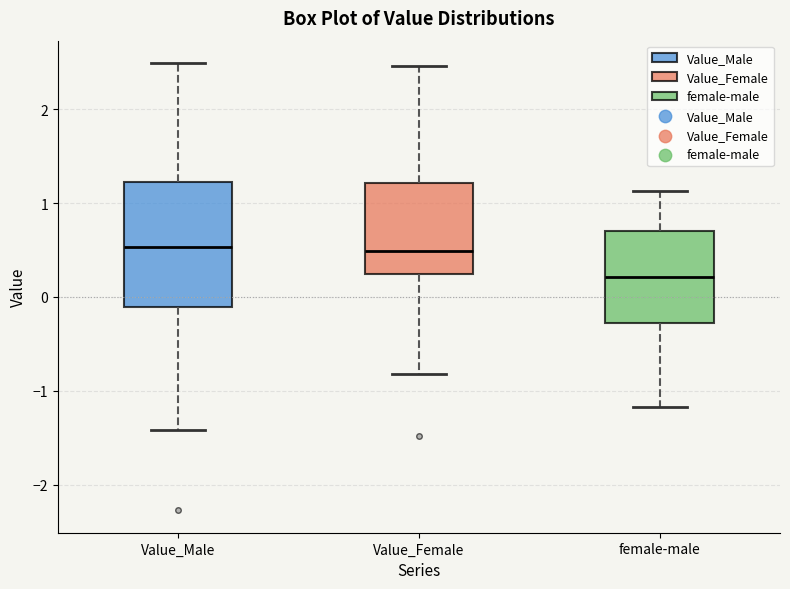

Where does the upper whisker of the box for Value_Female end on the y-axis? The values are not printed on the chart, so give them approximately, as read against the axis.

2.5